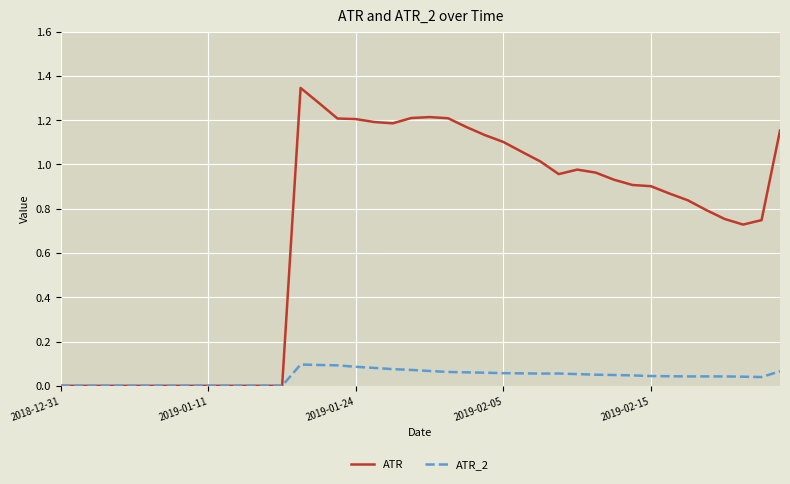

How many categories are shown in the chart?

40